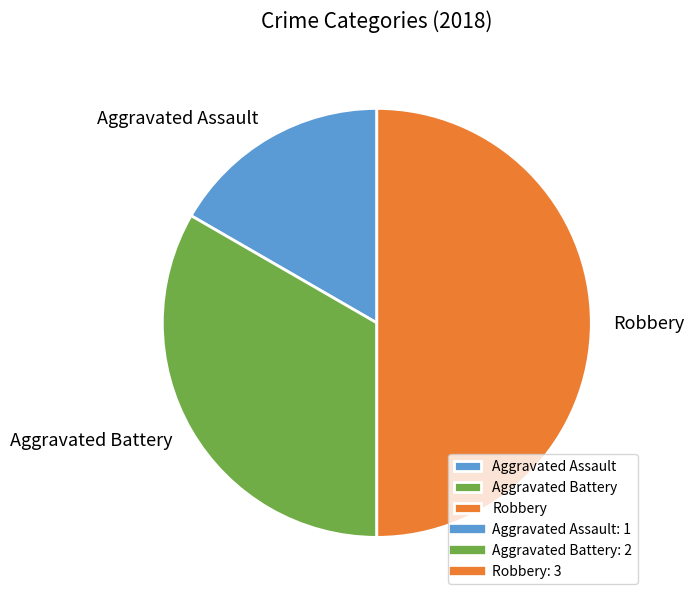

Rank the categories by value from lowest to highest.

Aggravated Assault, Aggravated Battery, Robbery